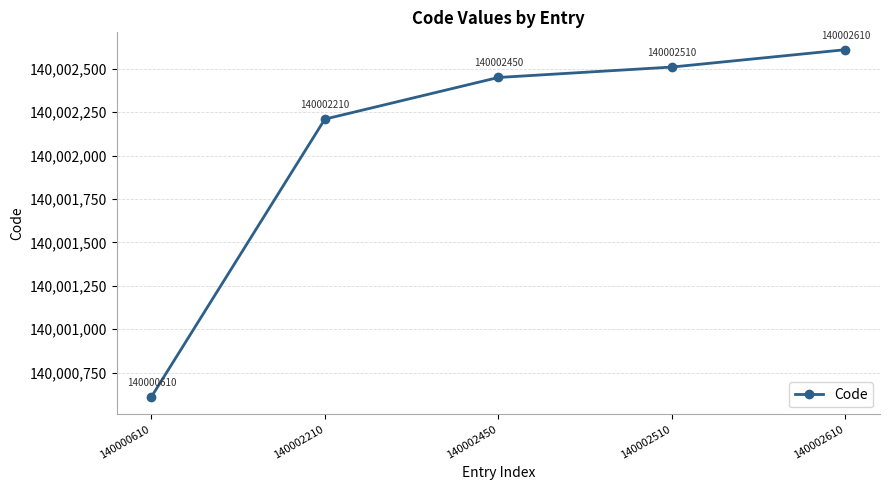

Is this an area chart (filled region under the line)?

No